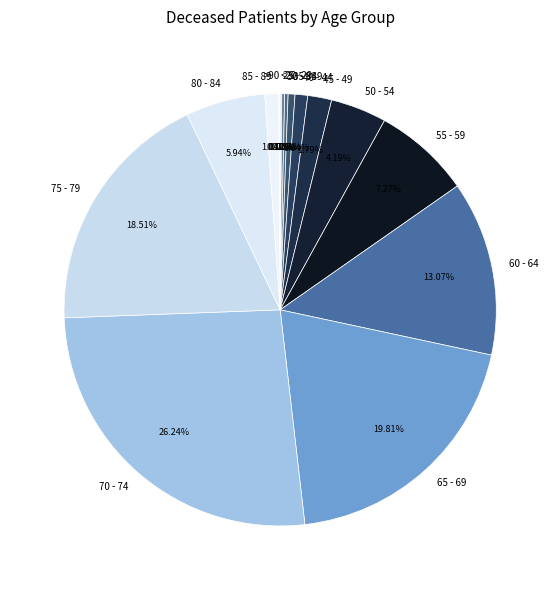

How much of the chart is everything except 80 - 84?

94.1%